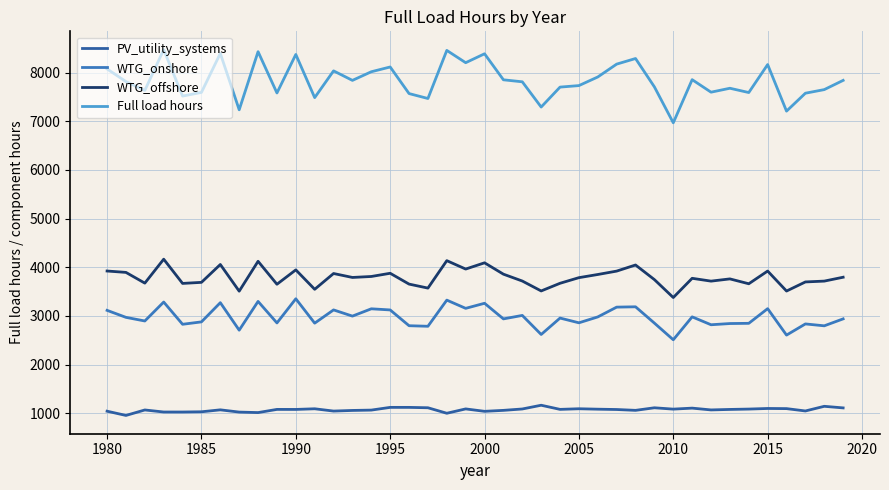

True or false: WTG_onshore and Full load hours intersect in this chart.

False